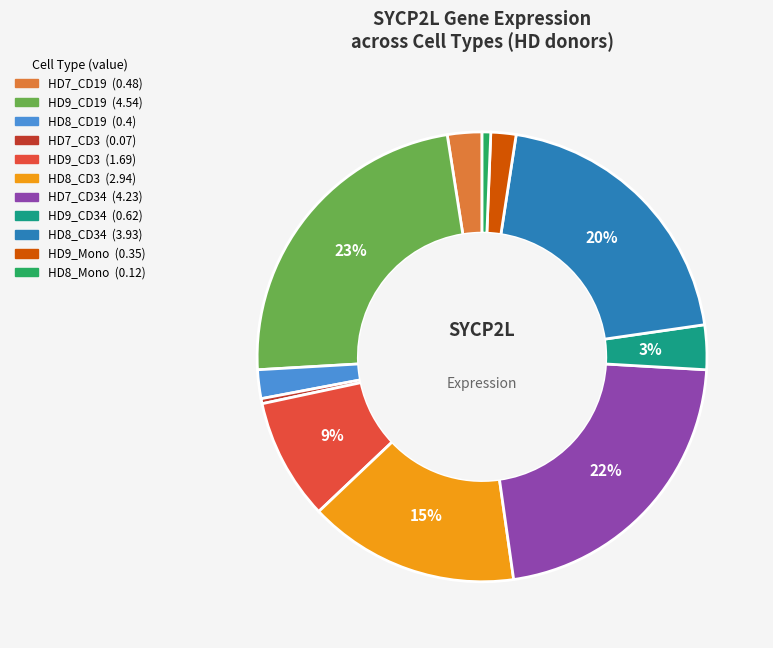

How many segments does this pie chart have?

11